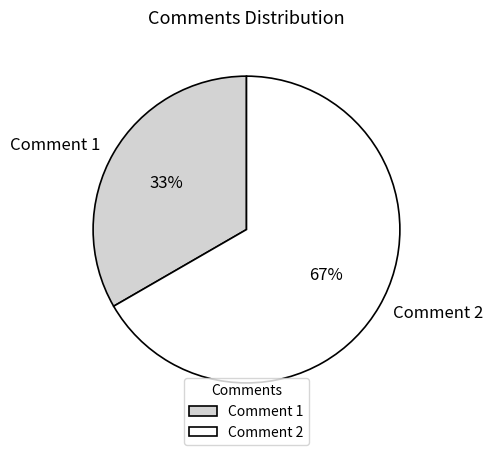

Is the sum of Comment 2 and Comment 1 greater than half?

Yes